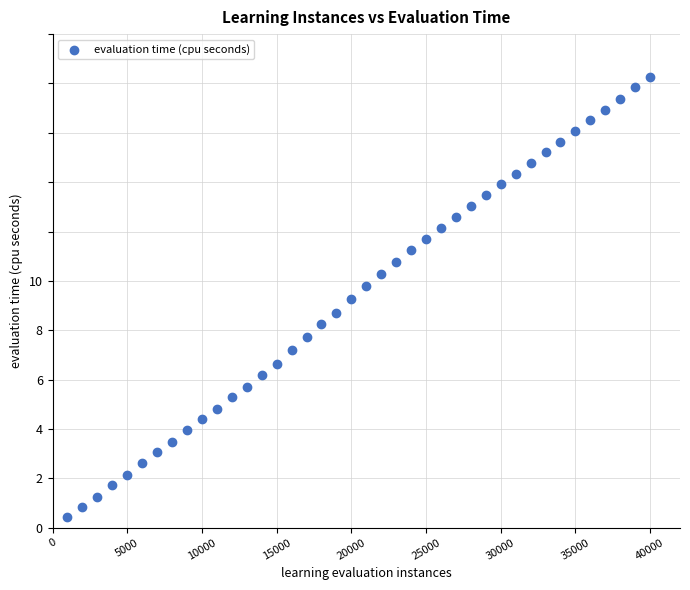

What is the range of Y values (max minus min)?

17.9